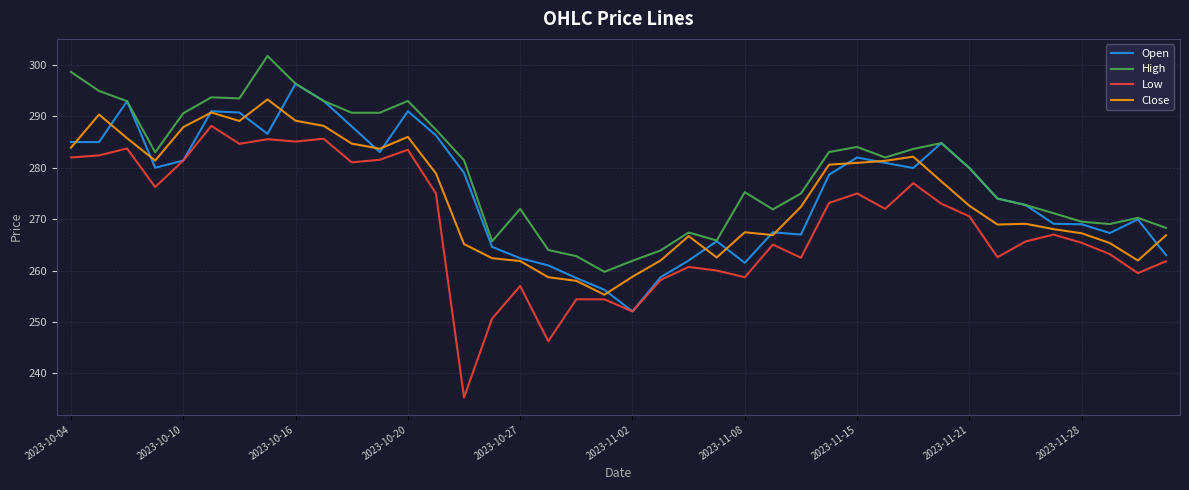

What is the difference between the maximum and second lowest values in the Low series?

41.9